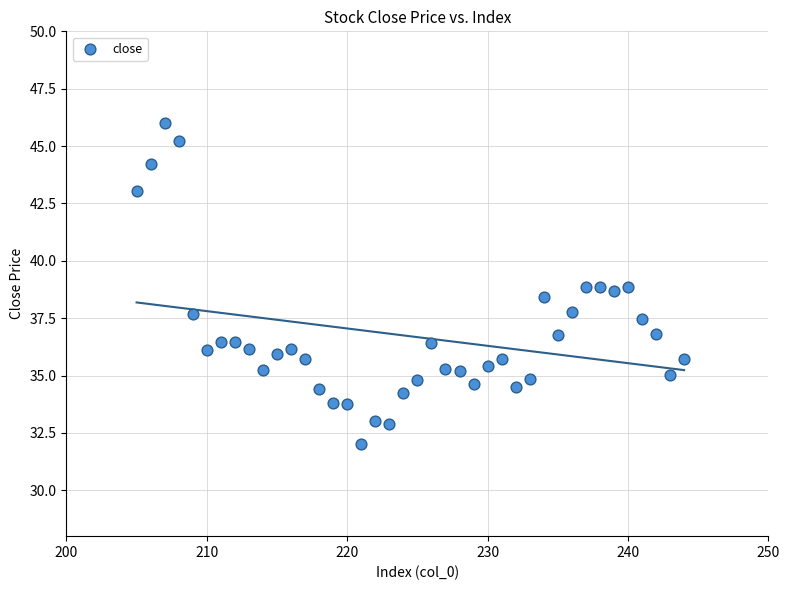

What is the range of Y values (max minus min)?

14.0